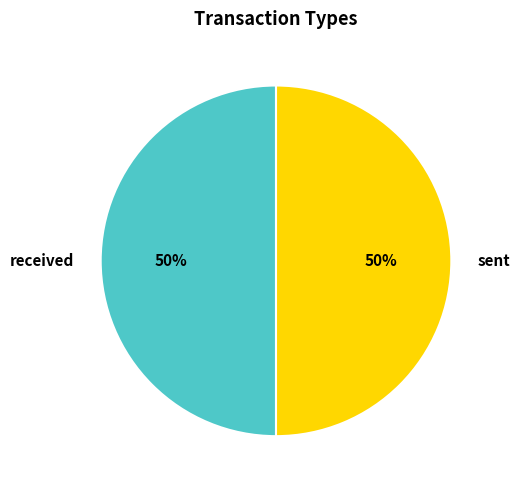

What is the ratio of the value at received to the value at sent?

1.0